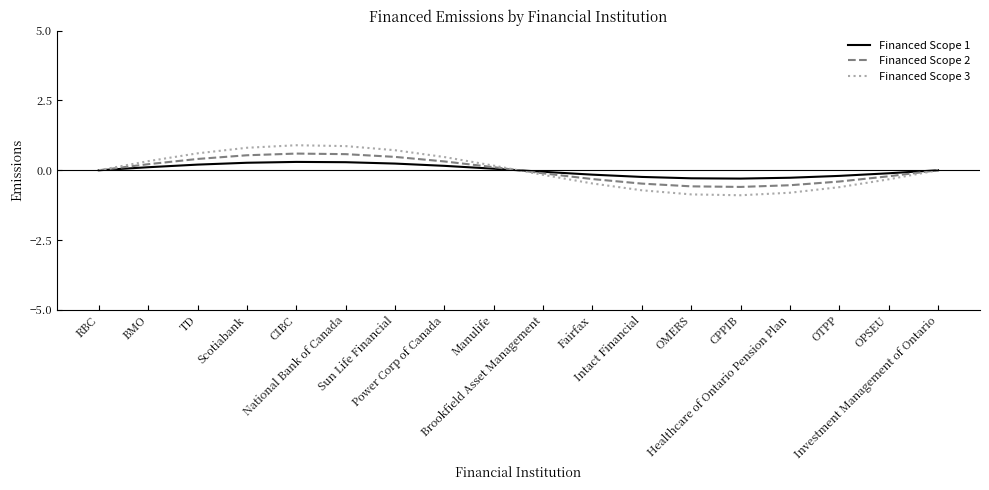

What is the lowest value of the Financed Scope 3 series?

-0.9